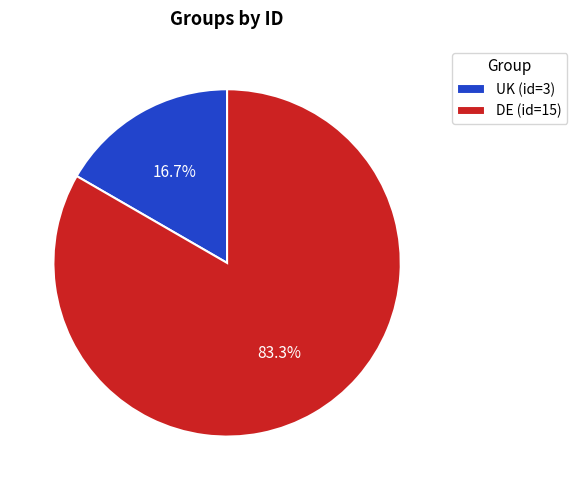

Do DE and UK together represent more than half of the pie?

Yes